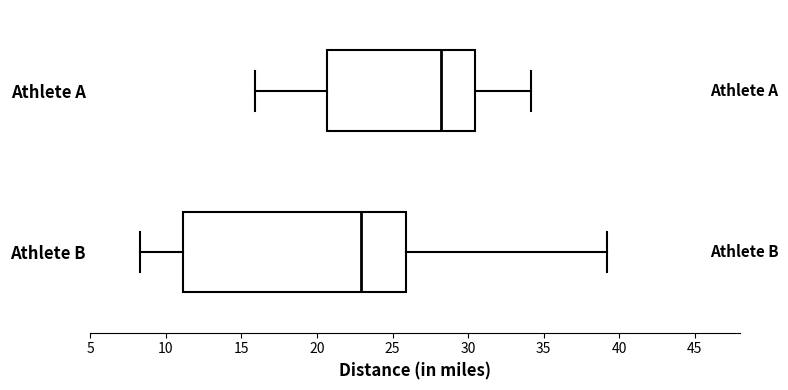

Reading bottom to top, read every box against the x-axis: the position of its median line, the range the box covers, and the ends of its whiskers. The values are not printed on the chart, so give them approximately, as read against the axis.

Athlete B: median 23.0, box 11.0 to 26.0, whiskers 8.5 to 39.0
Athlete A: median 28.0, box 20.5 to 30.5, whiskers 16.0 to 34.0